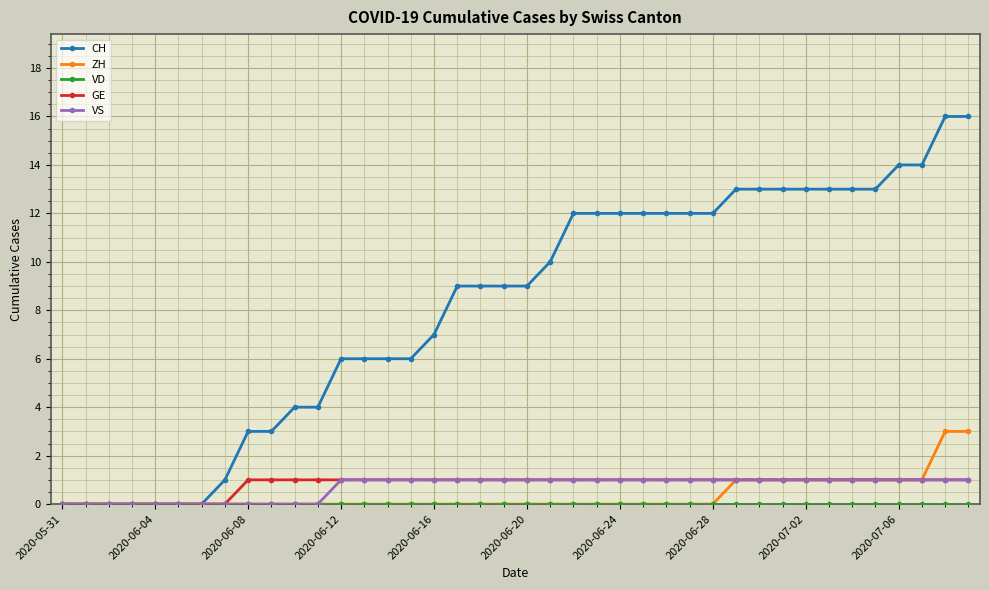

What is the value of the ZH point at the 40th from the left?

3